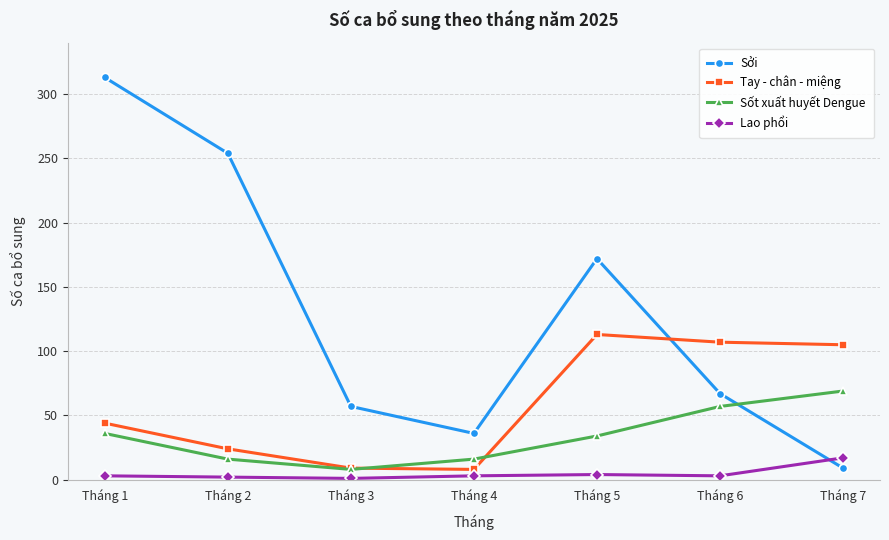

True or false: Lao phổi and Sốt xuất huyết Dengue intersect in this chart.

False